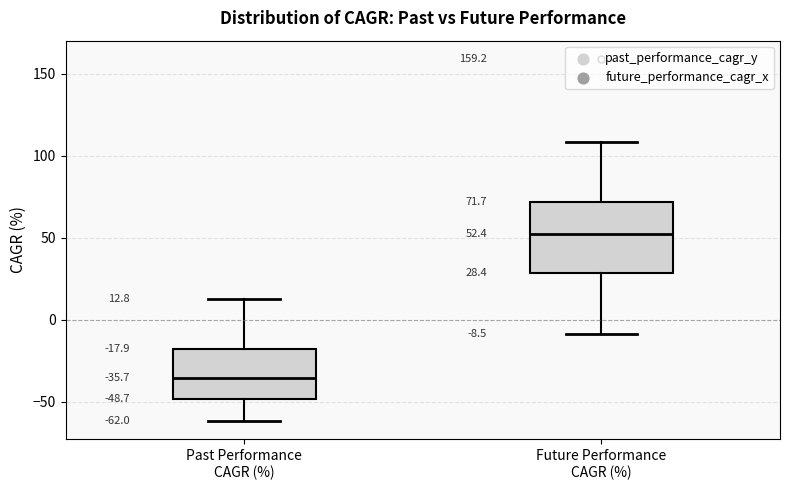

Which box has the highest median line?

Future Performance CAGR (%)